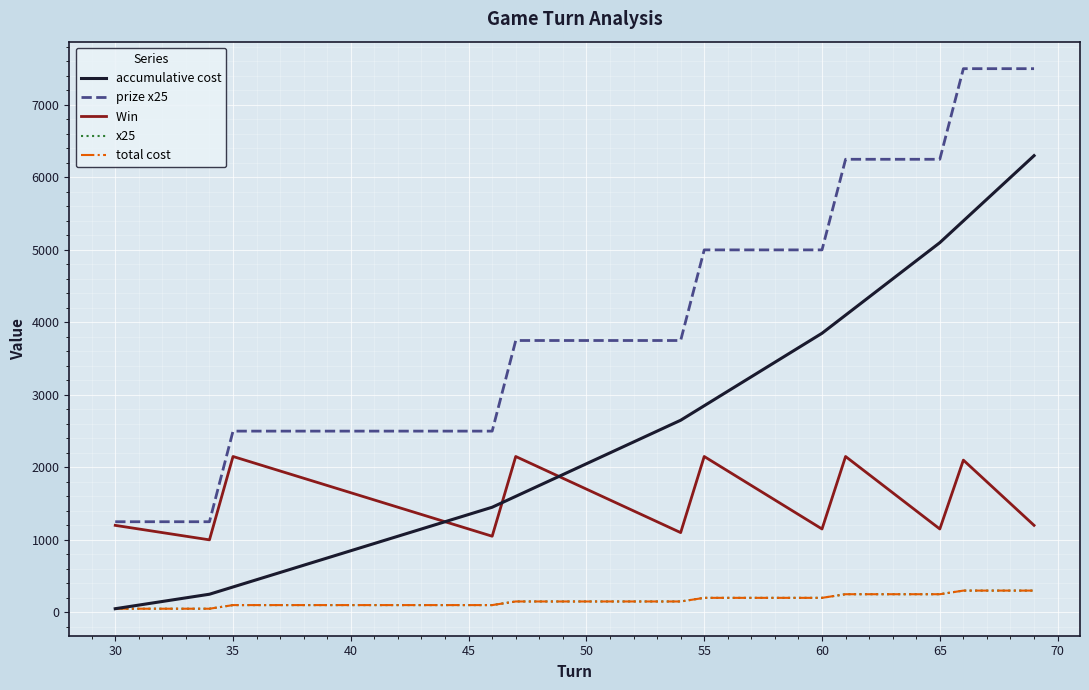

Is this an area chart (filled region under the line)?

No